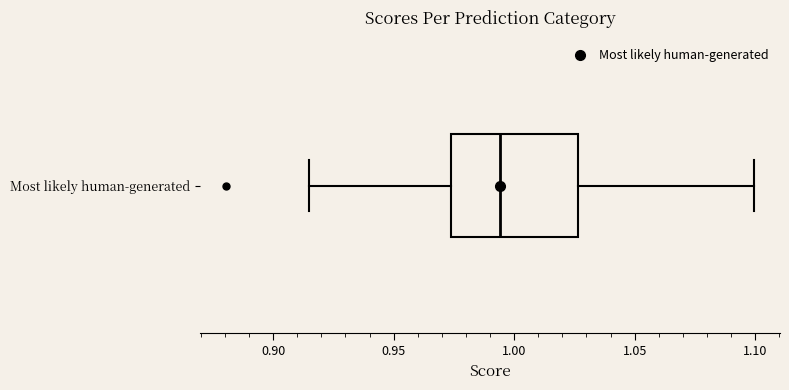

Where is the right edge of the box for Most likely human-generated on the x-axis? The values are not printed on the chart, so give them approximately, as read against the axis.

1.025